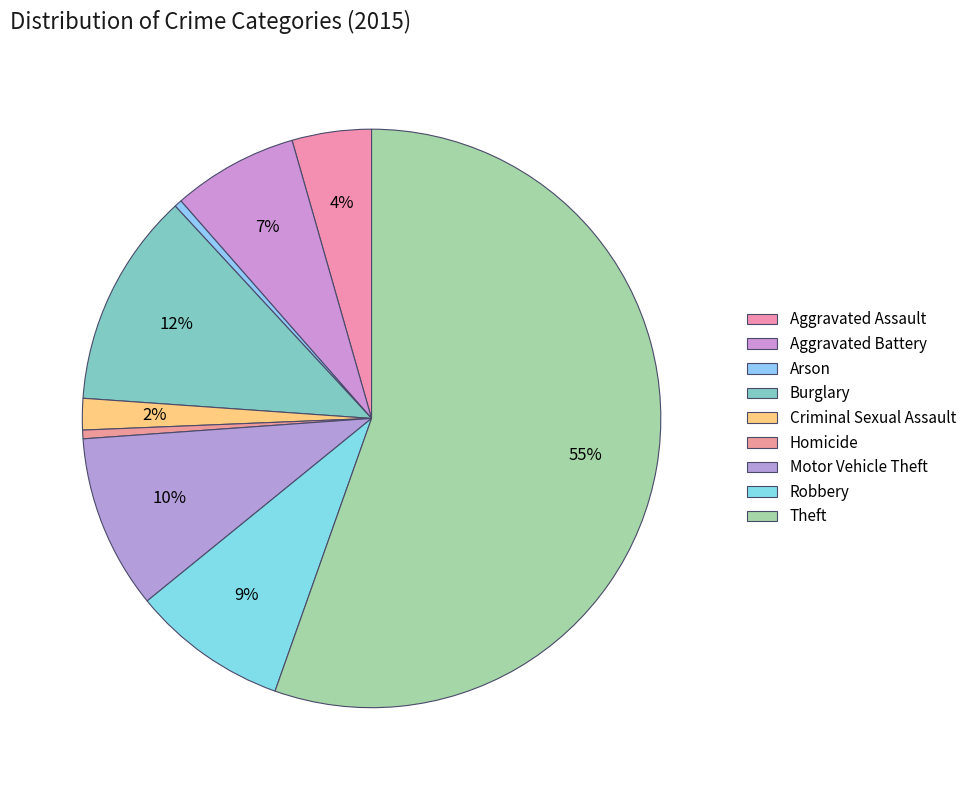

Which category has the smallest portion of the pie?

Arson